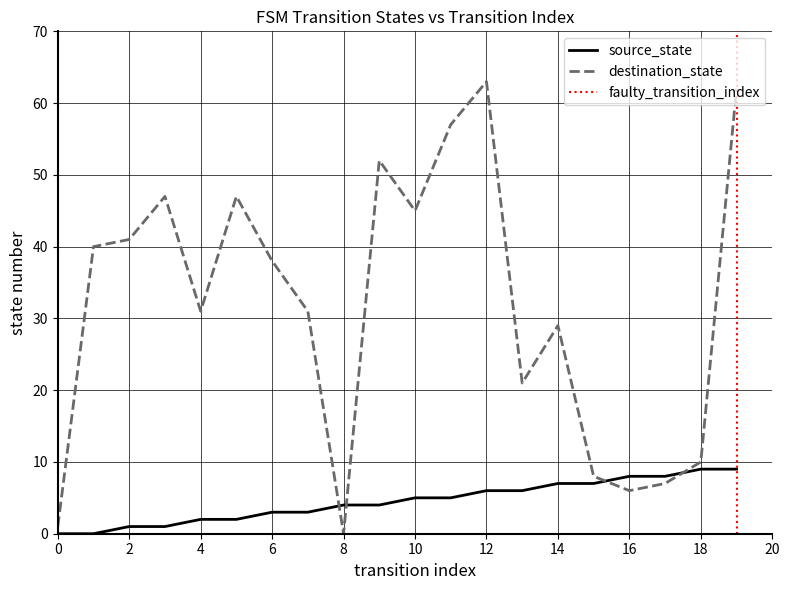

What is the sum of the source_state values at 11 and 13?

11